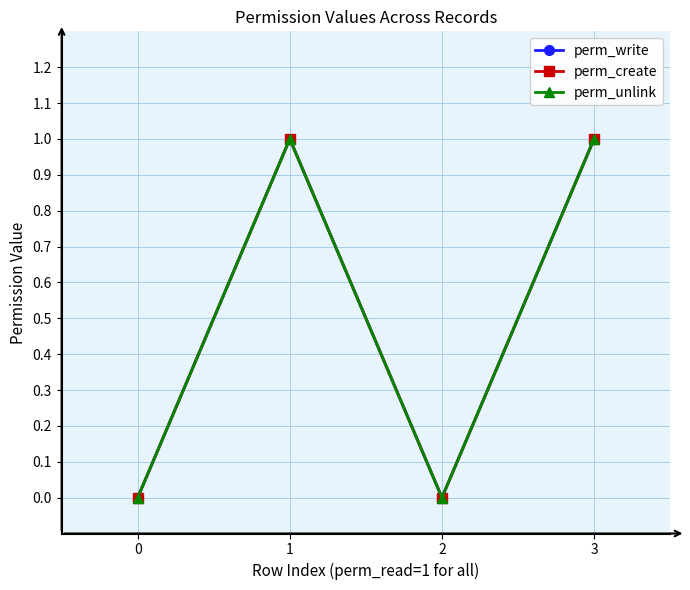

Is this an area chart (filled region under the line)?

No